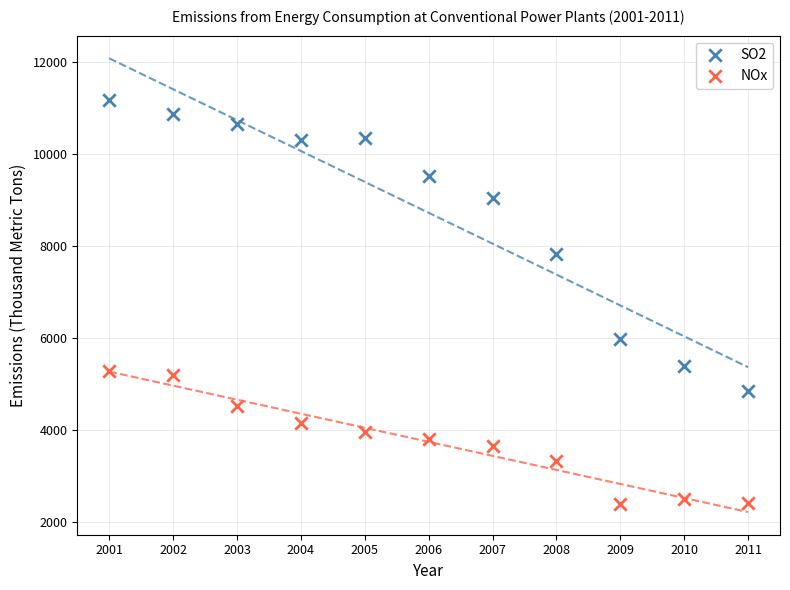

Which series contains the highest Y value?

SO2